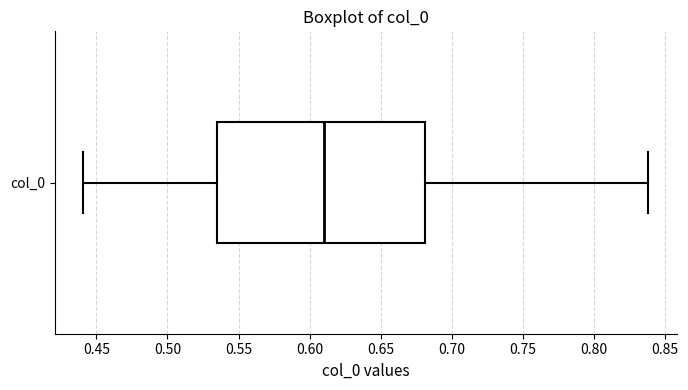

Transcribe this box plot: give where the median line is, the range the box spans, and where the two whiskers end, as read against the x-axis. The values are not printed on the chart, so give them approximately, as read against the axis.

median 0.610, box 0.535 to 0.680, whiskers 0.440 to 0.840